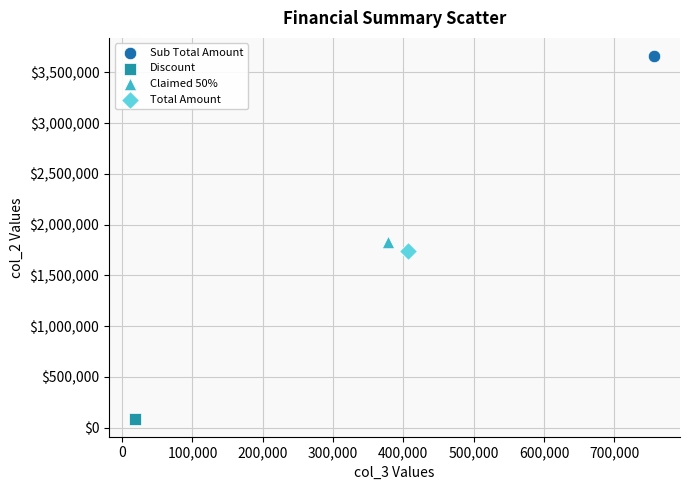

What are all the series names shown in the legend?

Sub Total Amount, Discount, Claimed 50%, Total Amount